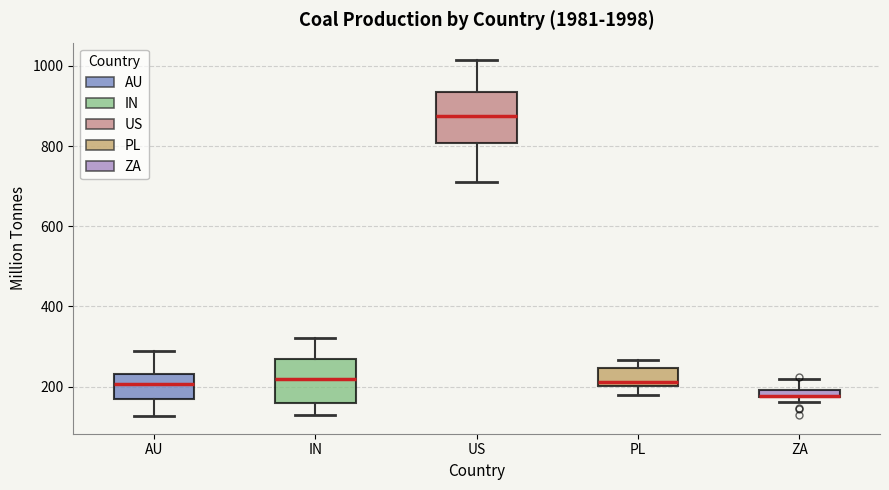

Where is the lower edge of the box for AU on the y-axis? The values are not printed on the chart, so give them approximately, as read against the axis.

160